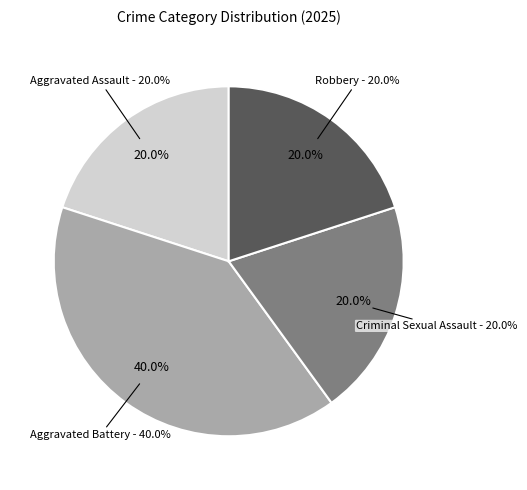

What is the smallest slice in the pie chart?

Aggravated Assault